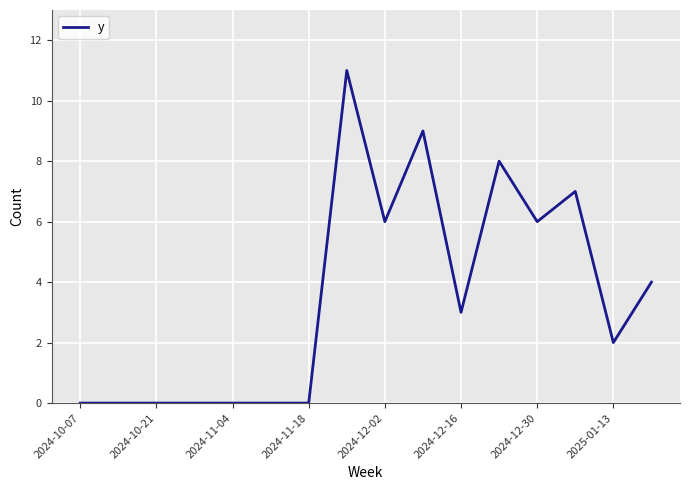

What is the difference between the maximum and minimum values?

11